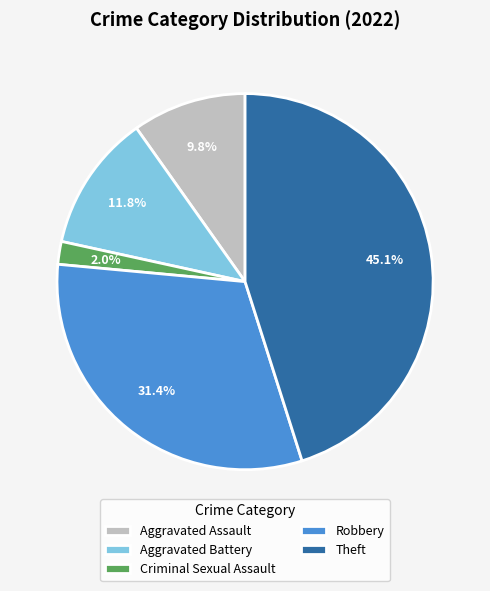

What percentage is the Robbery slice, to the nearest percent?

31%